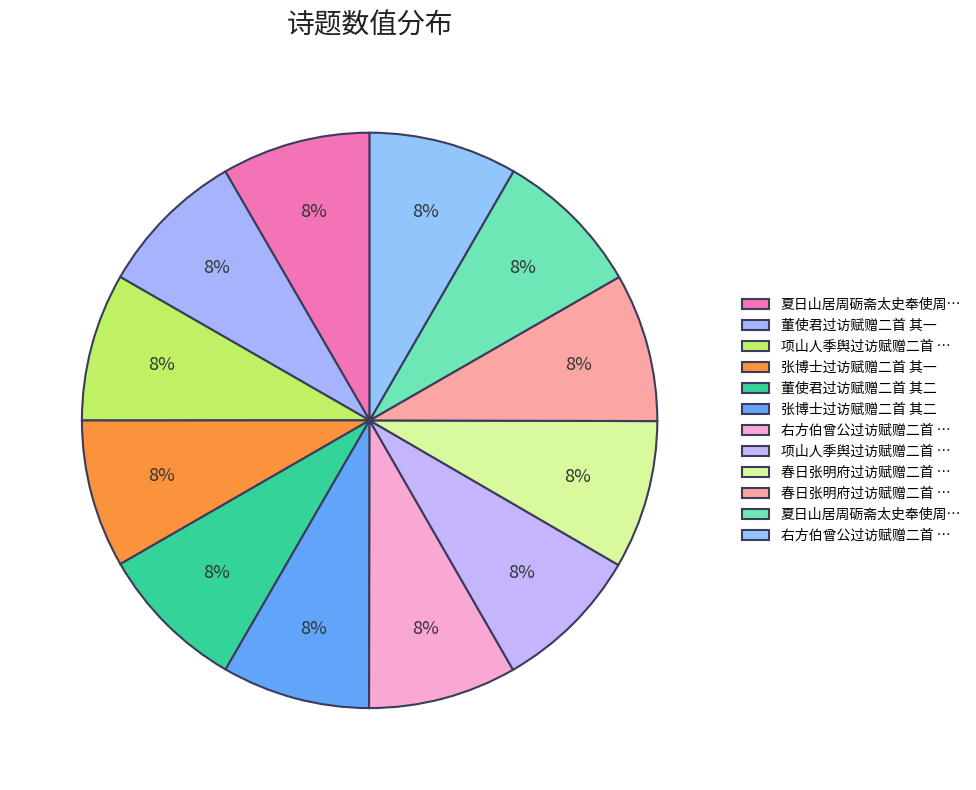

Count the number of slices in the pie.

12